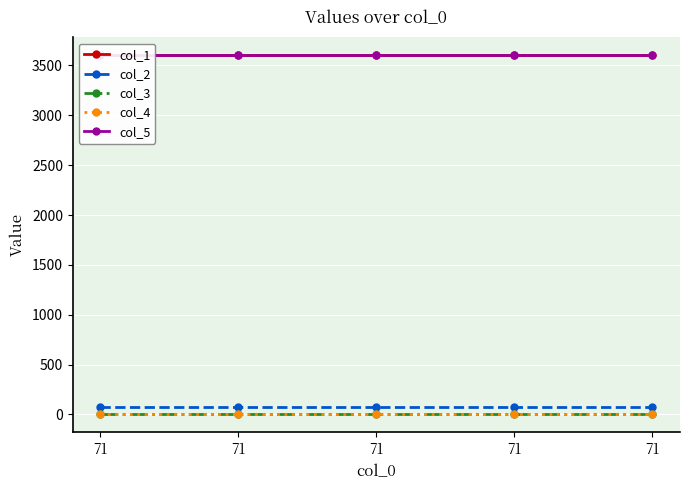

How many lines are shown in the chart?

5